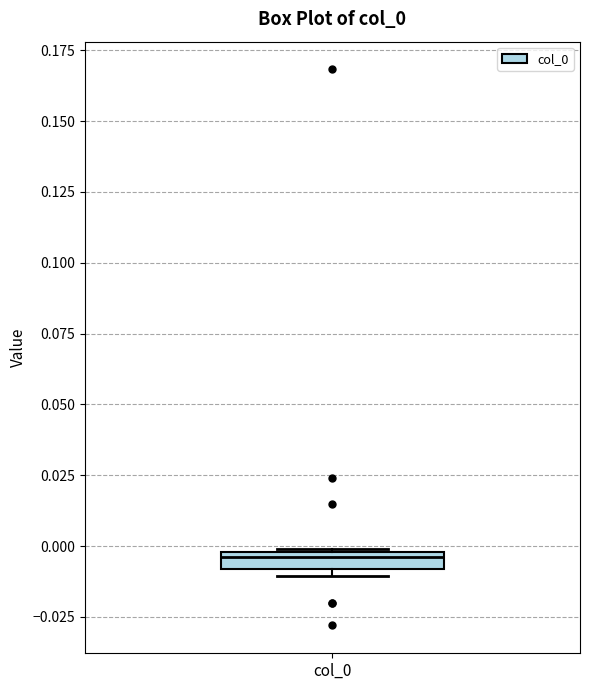

Where does the median line of the box for col_0 sit on the y-axis? The values are not printed on the chart, so give them approximately, as read against the axis.

-0.005